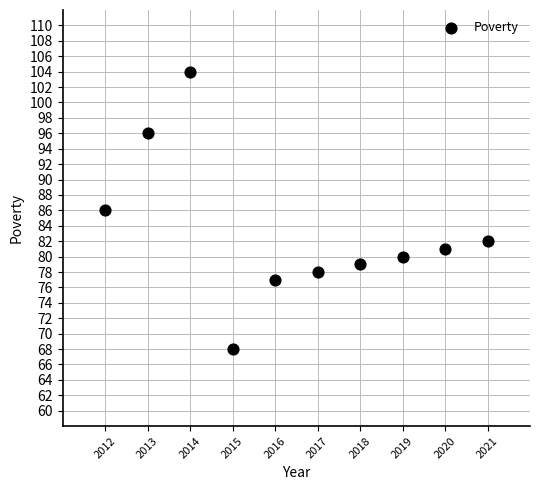

What is the range of X values (max minus min)?

9